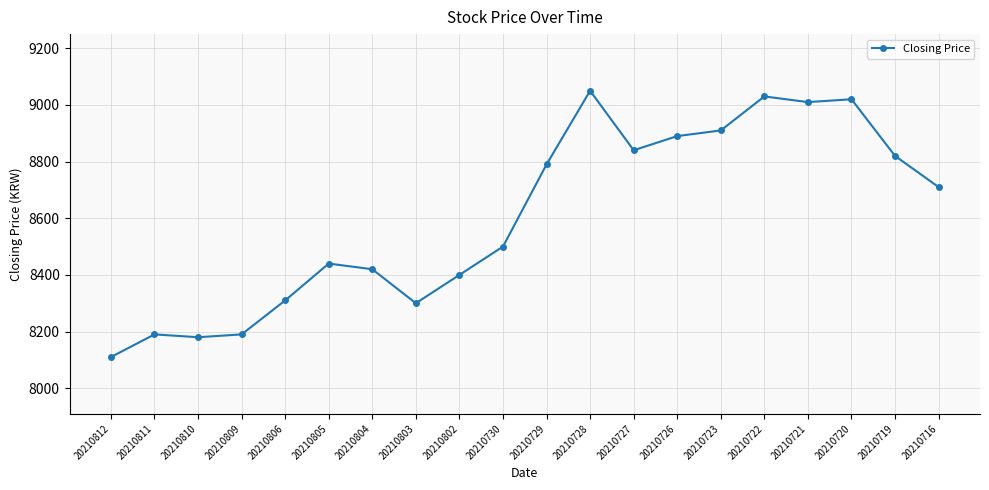

The value at 20210806 is 4279. True or false?

False